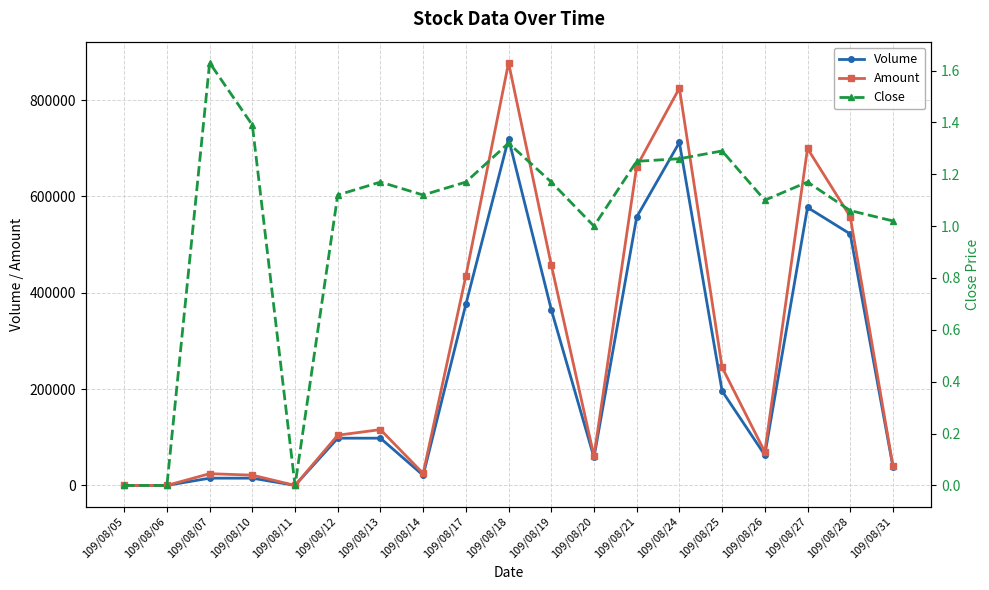

Rank the series by their maximum value, from lowest to highest.

Close, Volume, Amount